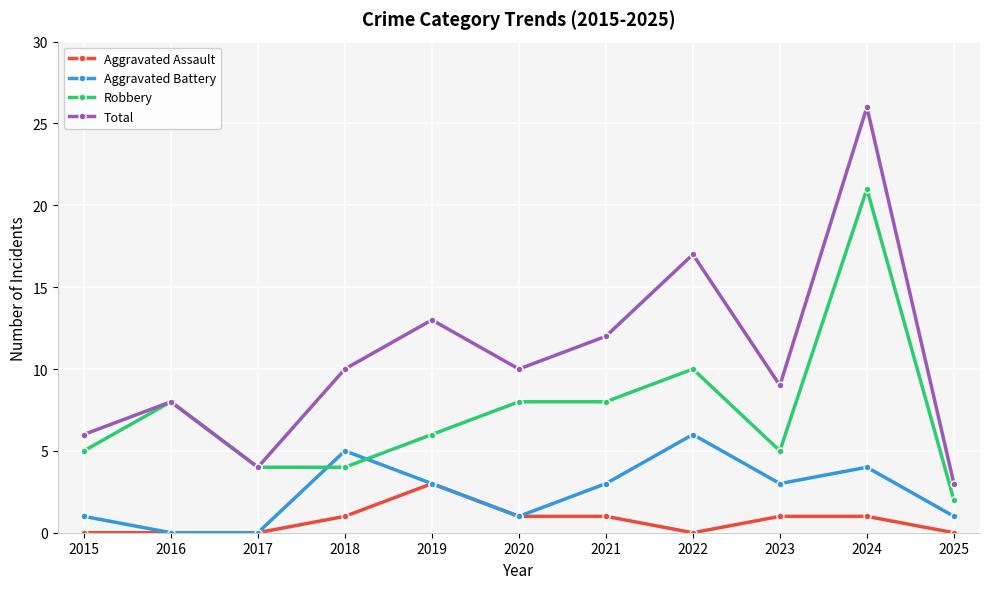

Which series has the widest spread of values?

Total